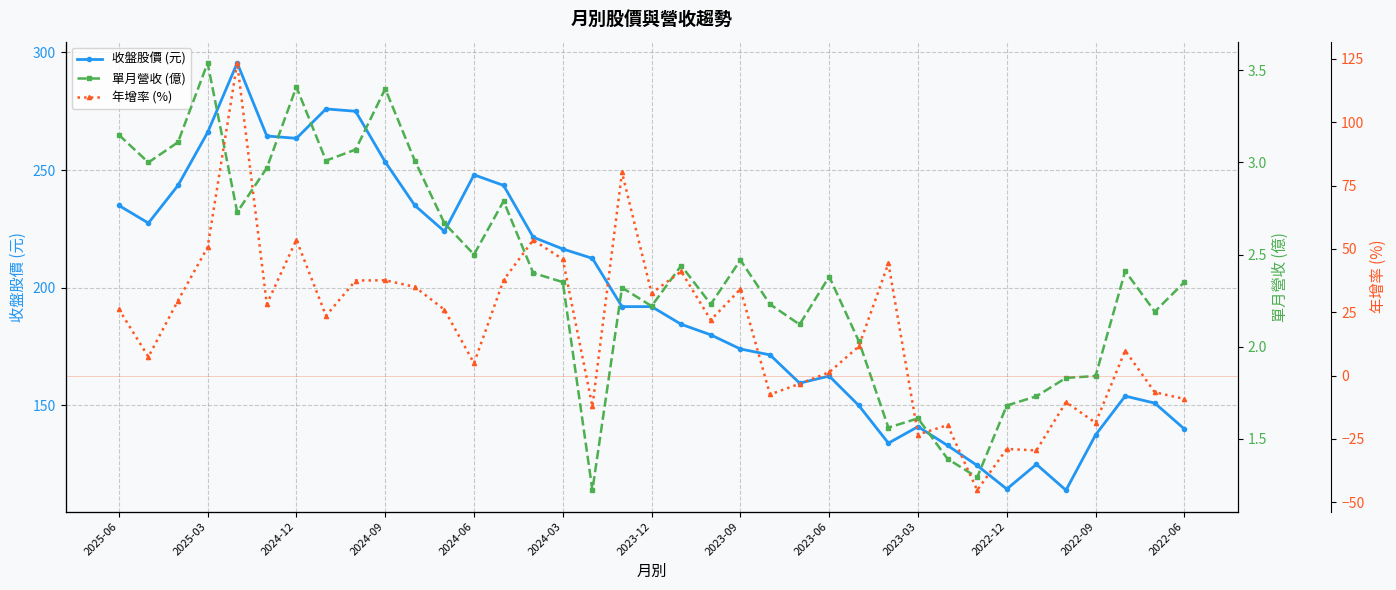

What is the value of the 年增率 (%) point at the 32nd from the left?

-29.6